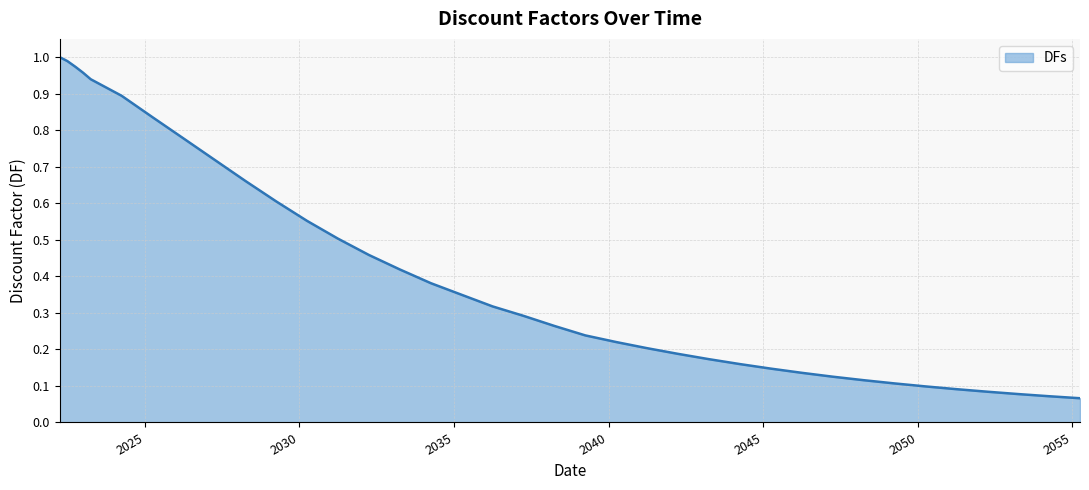

Reading left to right, extract all data points from this chart.

2022-04-01=1.0	2022-04-04=1.0	2022-05-03=1.0	2022-06-01=1.0	2022-07-01=1.0	2022-10-03=1.0	2023-01-03=1.0	2023-04-03=0.9	2024-04-02=0.9	2025-04-01=0.8	2026-04-01=0.8	2027-04-01=0.7	2028-04-03=0.7	2029-04-03=0.6	2030-04-01=0.6	2031-04-01=0.5	2032-04-01=0.5	2033-04-01=0.4	2034-04-03=0.4	2035-04-03=0.3	2036-04-01=0.3	2037-04-01=0.3	2038-04-01=0.3	2039-04-01=0.2	2040-04-02=0.2	2041-04-01=0.2	2042-04-01=0.2	2043-04-01=0.2	2044-04-01=0.2	2045-04-03=0.1	2046-04-02=0.1	2047-04-01=0.1	2048-04-01=0.1	2049-04-01=0.1	2050-04-01=0.1	2051-04-03=0.1	2052-04-01=0.1	2053-04-01=0.1	2054-04-01=0.1	2055-04-01=0.1